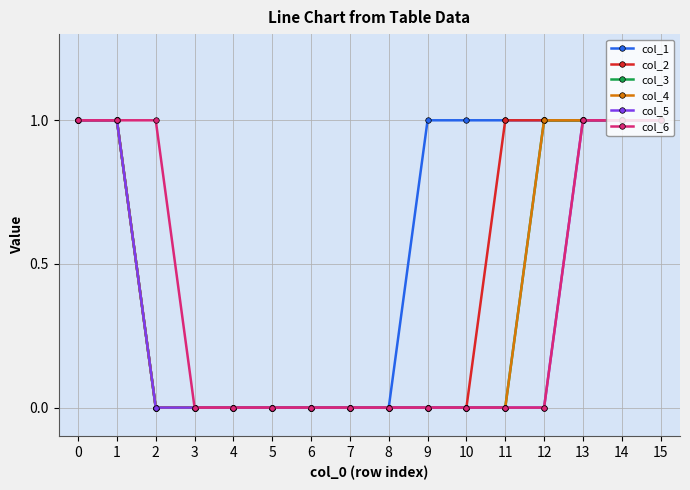

Reading left to right, what are all the values shown in this chart?

col_1: 1	1	0	0	0	0	0	0	0	1	1	1	1	1	1	1
col_2: 1	1	0	0	0	0	0	0	0	0	0	1	1	1	1	1
col_3: 1	1	0	0	0	0	0	0	0	0	0	0	1	1	1	1
col_4: 1	1	0	0	0	0	0	0	0	0	0	0	1	1	1	1
col_5: 1	1	0	0	0	0	0	0	0	0	0	0	0	1	1	1
col_6: 1	1	1	0	0	0	0	0	0	0	0	0	0	1	1	1